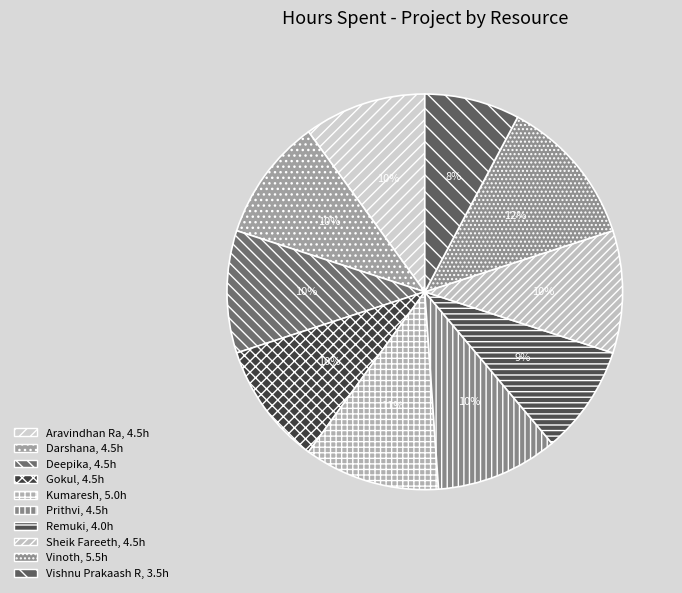

Do Sheik Fareeth and Vinoth together represent more than half of the pie?

No